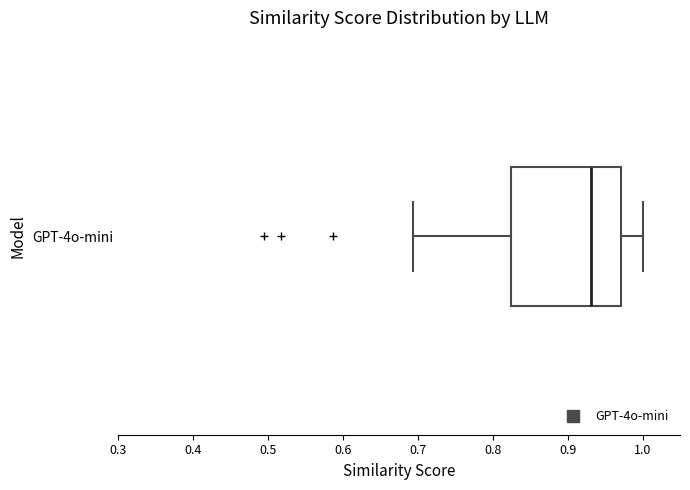

Transcribe this box plot: give where the median line is, the range the box spans, and where the two whiskers end, as read against the x-axis. The values are not printed on the chart, so give them approximately, as read against the axis.

median 0.93, box 0.82 to 0.97, whiskers 0.69 to 1.00